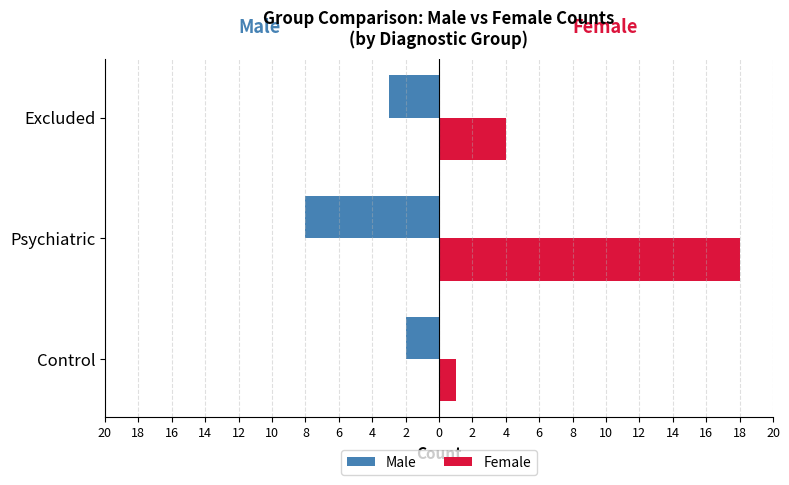

Which series has the widest spread of values?

Female